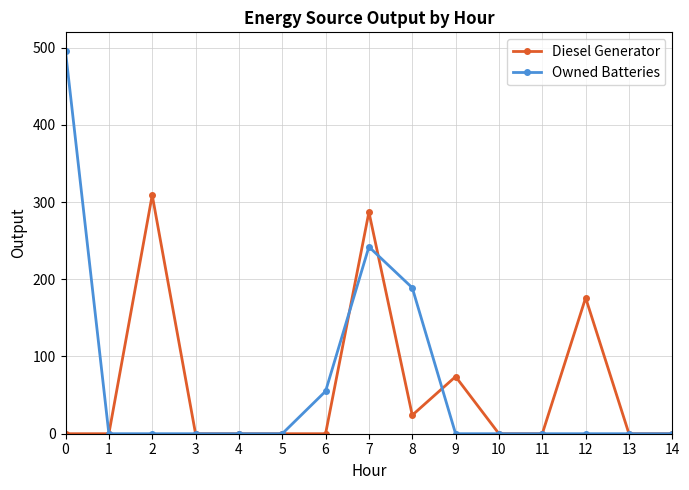

What is the average value of the Diesel Generator series?

58.0